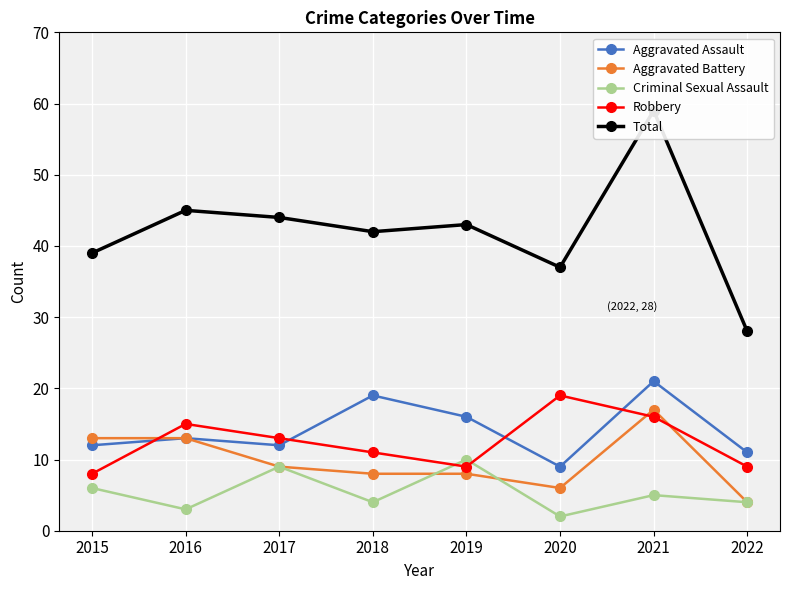

True or false: Aggravated Assault and Criminal Sexual Assault intersect in this chart.

False